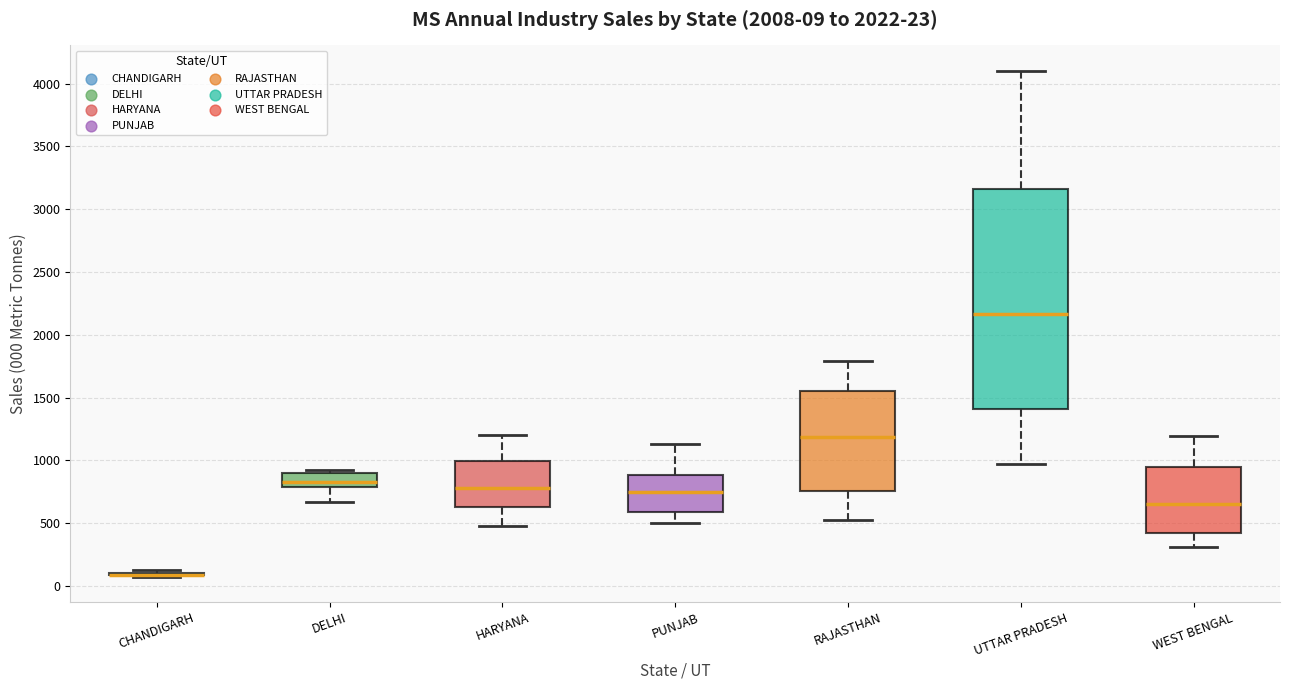

Which box is the tallest, from its lower edge to its upper edge?

UTTAR PRADESH